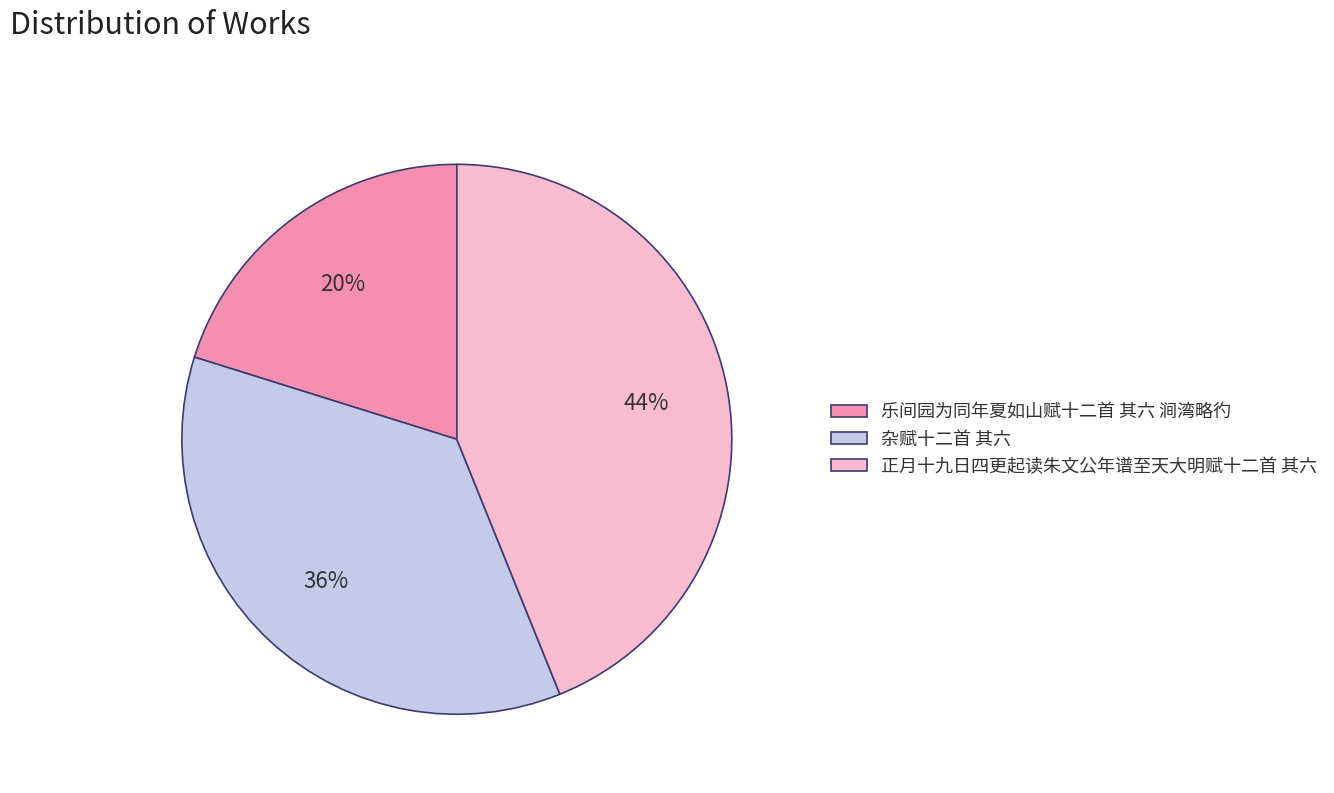

Which category has the smallest portion of the pie?

乐间园为同年夏如山赋十二首 其六 涧湾略彴